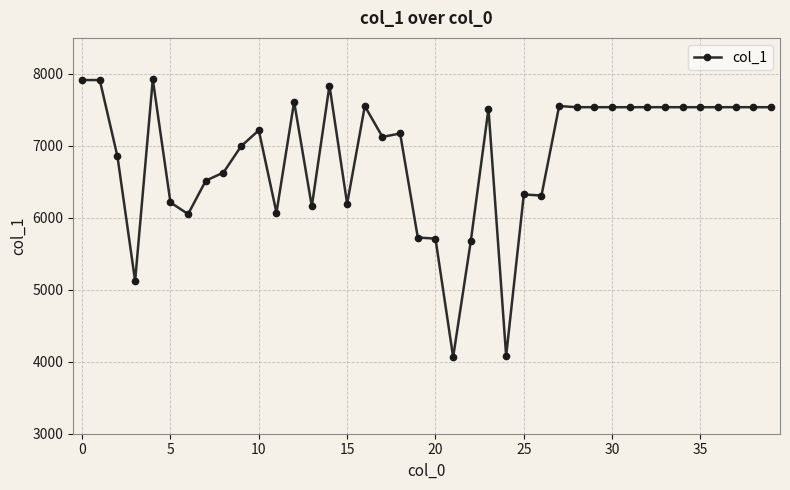

True or false: the data has more than 1 interior local peaks.

True